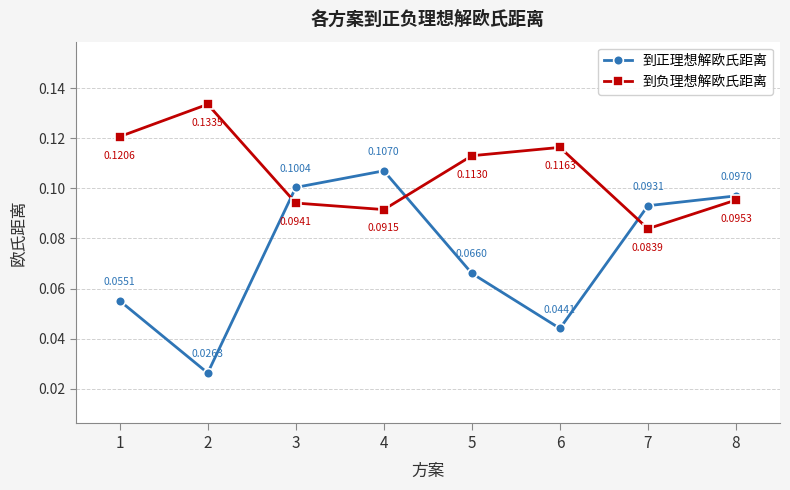

The 到负理想解欧氏距离 series shows 0.2 at 1. True or false?

False